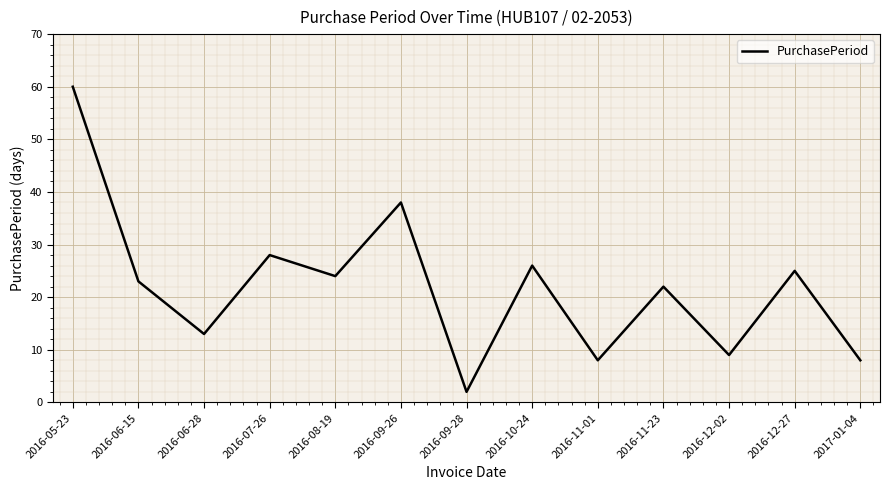

Reading left to right, list all the values displayed in this chart.

60	23	13	28	24	38	2	26	8	22	9	25	8